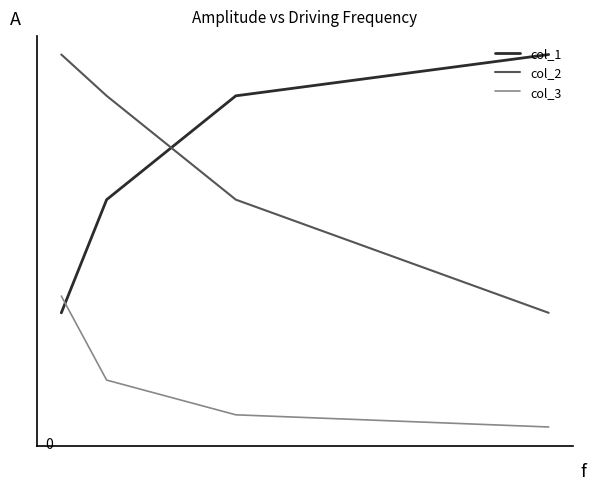

What is the difference between the second highest and second lowest values in the col_1 series?

0.2